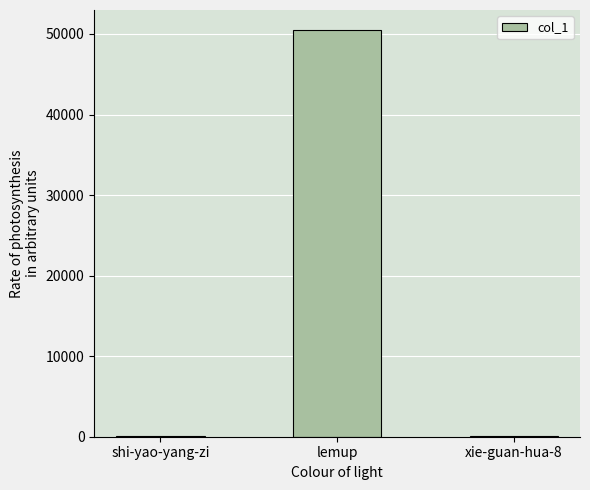

What is the sum of all values?

50614